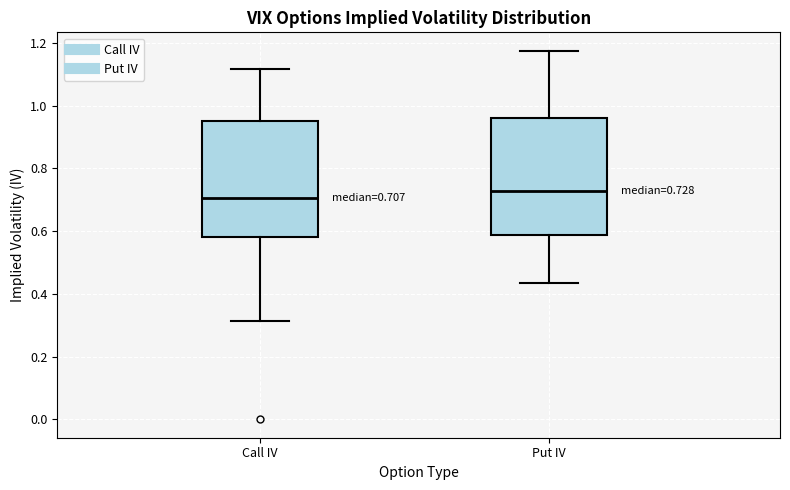

Which box's median line is the highest?

Put IV